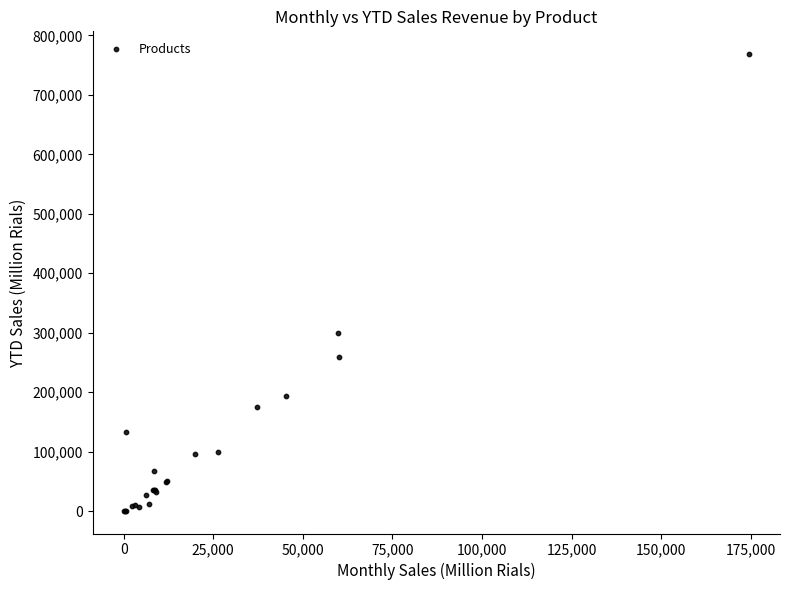

What Y value in the scatter plot is closest to 384592?

299190